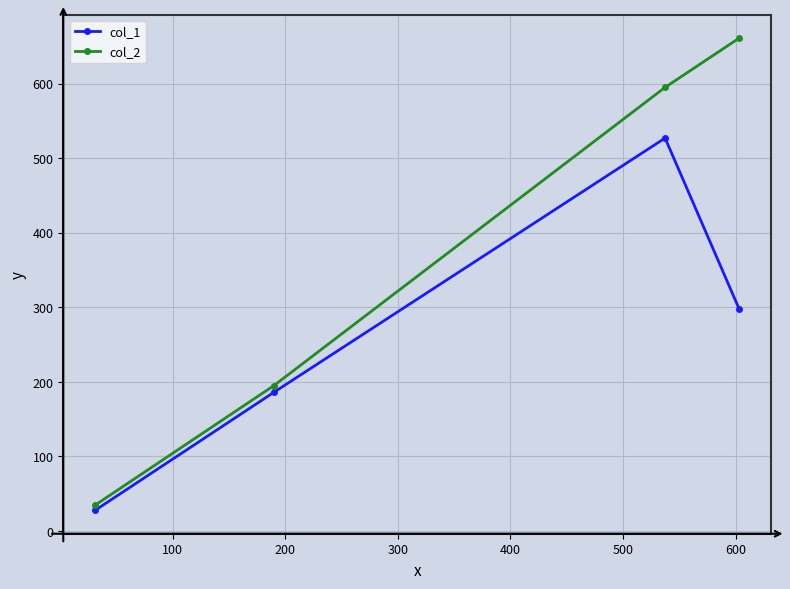

What is the sum of all col_1 values?

1039